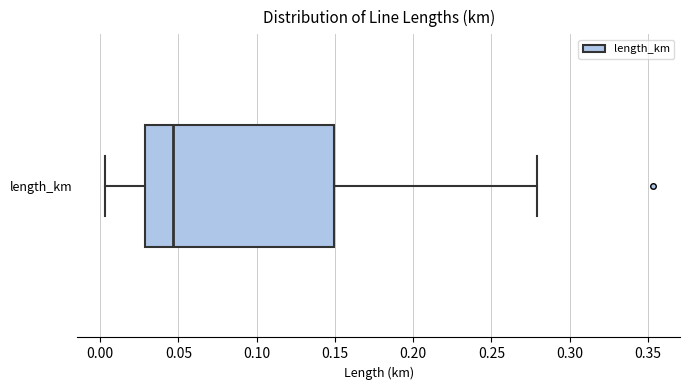

Where is the right edge of the box for length_km on the x-axis? The values are not printed on the chart, so give them approximately, as read against the axis.

0.150